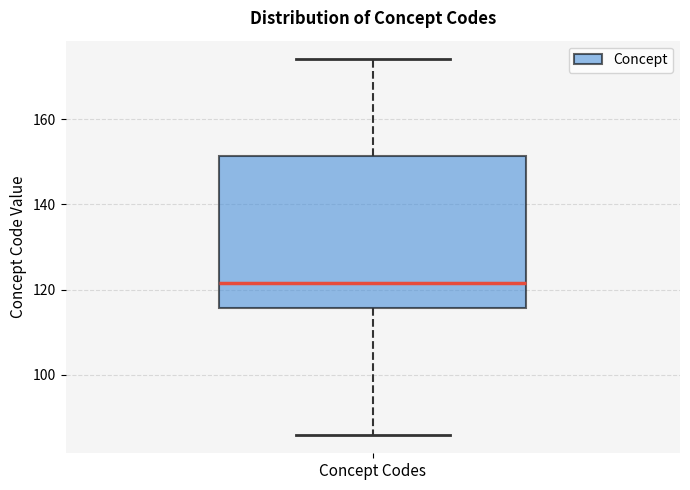

Read this box plot against the y-axis: the position of the median line, the range covered by the box, and the ends of both whiskers. The values are not printed on the chart, so give them approximately, as read against the axis.

median 122, box 116 to 152, whiskers 86 to 174